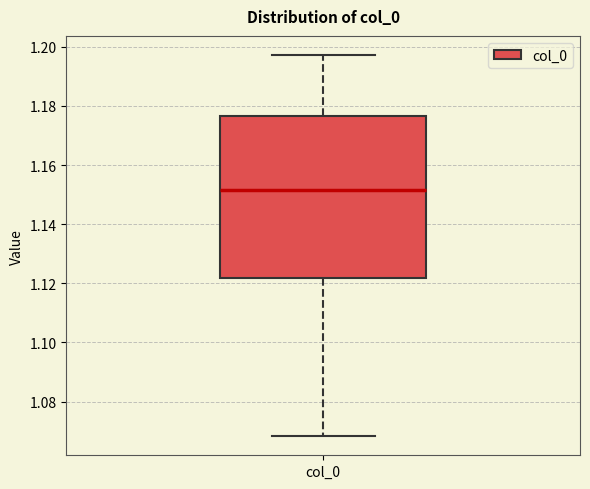

Transcribe this box plot: give where the median line is, the range the box spans, and where the two whiskers end, as read against the y-axis. The values are not printed on the chart, so give them approximately, as read against the axis.

median 1.152, box 1.122 to 1.176, whiskers 1.068 to 1.198